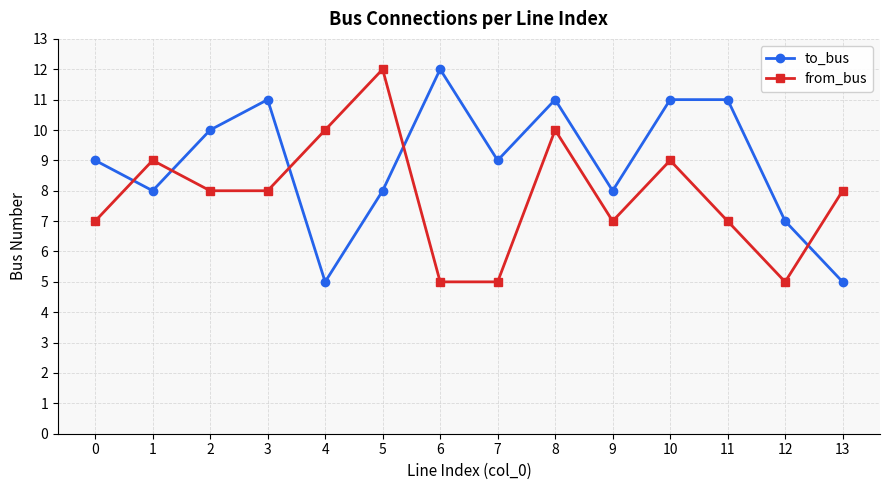

What is the lowest value of the to_bus series?

5